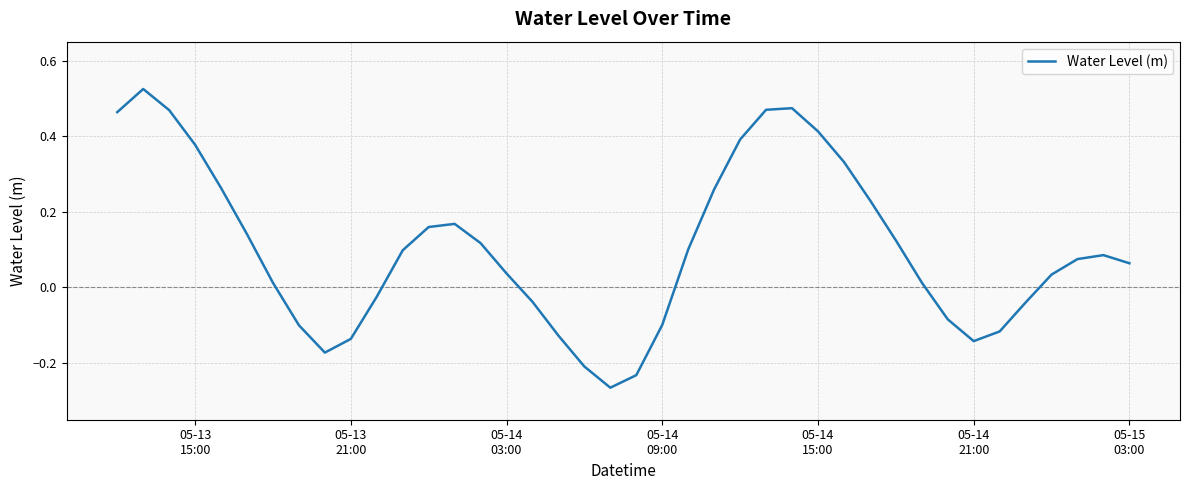

What is the difference between the maximum and minimum values?

0.8